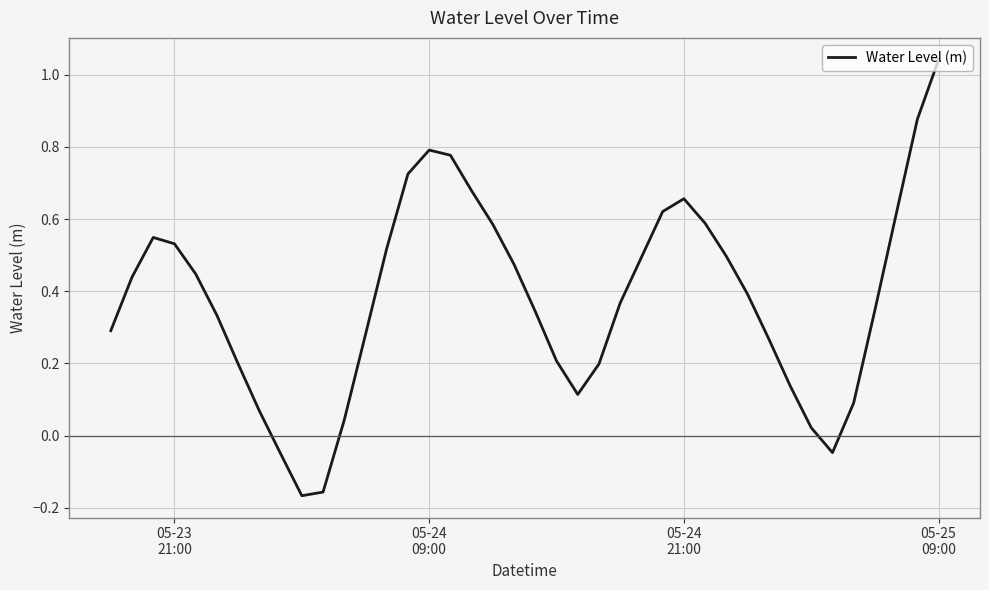

What is the difference between the maximum and minimum values?

1.2